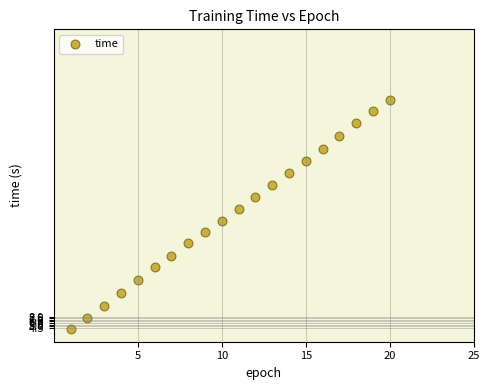

What is the range of X values (max minus min)?

19.0